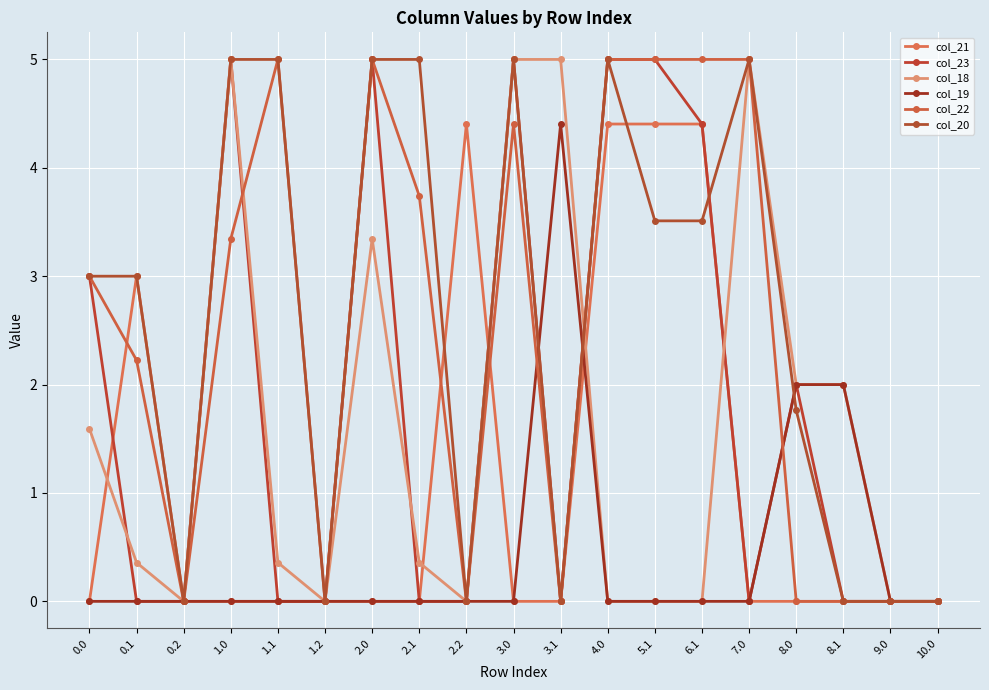

What is the label of the 12th point from the right?

2.1